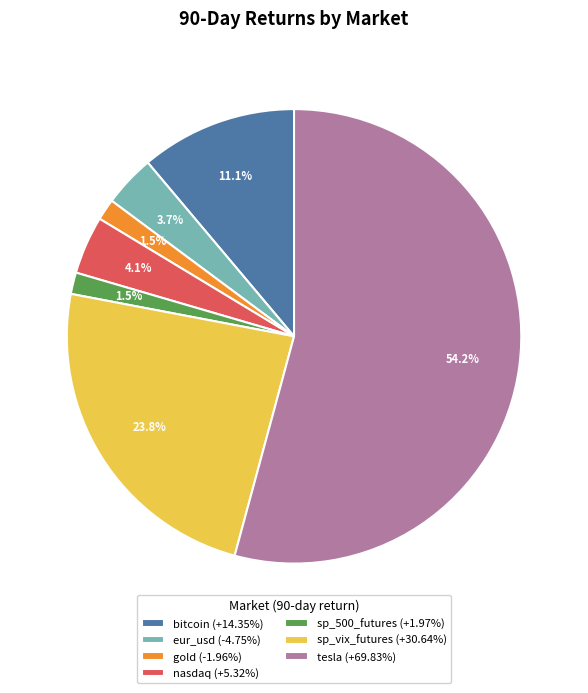

What percentage is NOT represented by gold?

98.5%